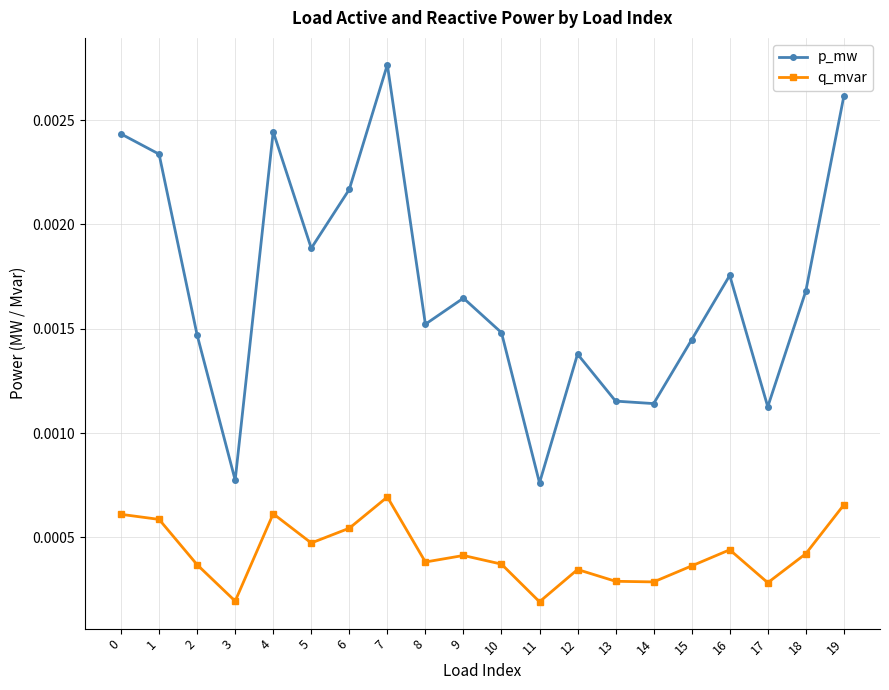

Rank the series by their maximum value, from highest to lowest.

p_mw, q_mvar